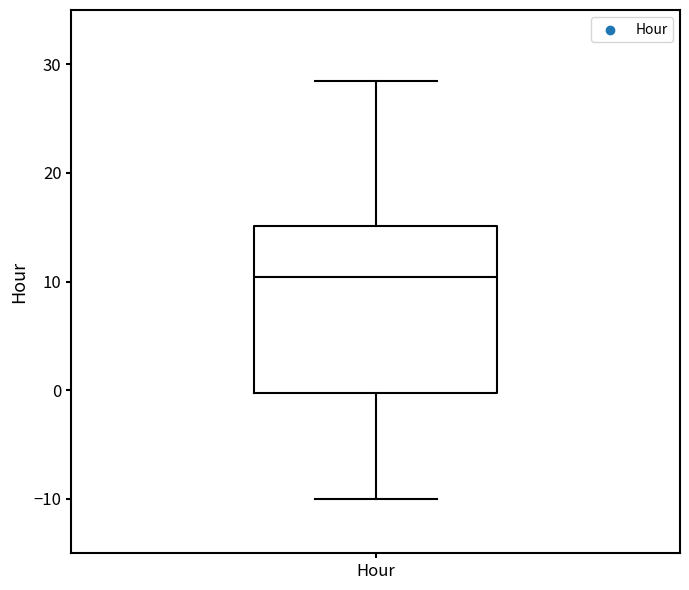

Transcribe this box plot: give where the median line is, the range the box spans, and where the two whiskers end, as read against the y-axis. The values are not printed on the chart, so give them approximately, as read against the axis.

median 10, box 0 to 15, whiskers -10 to 29